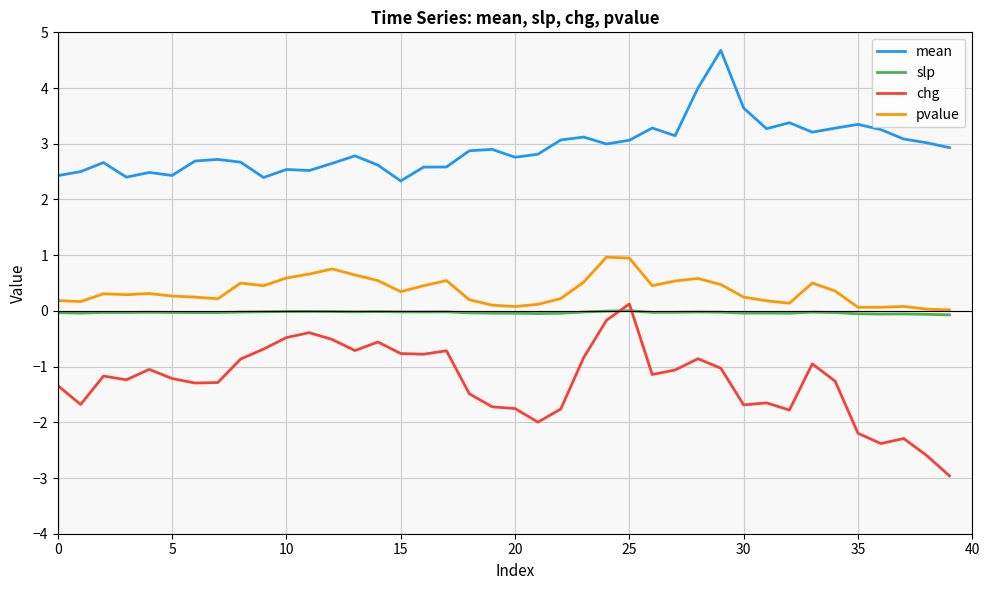

In mean, how many points are higher than both neighbors (excluding endpoints)?

11